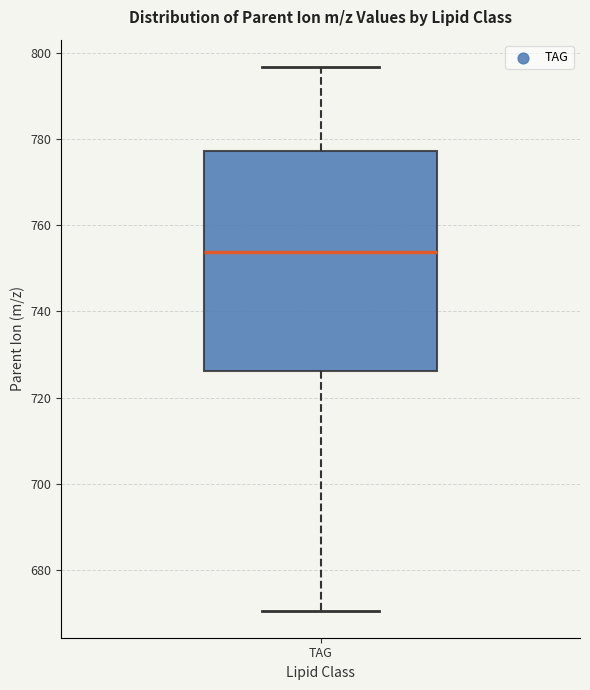

Read this box plot against the y-axis: the position of the median line, the range covered by the box, and the ends of both whiskers. The values are not printed on the chart, so give them approximately, as read against the axis.

median 754, box 726 to 778, whiskers 670 to 796